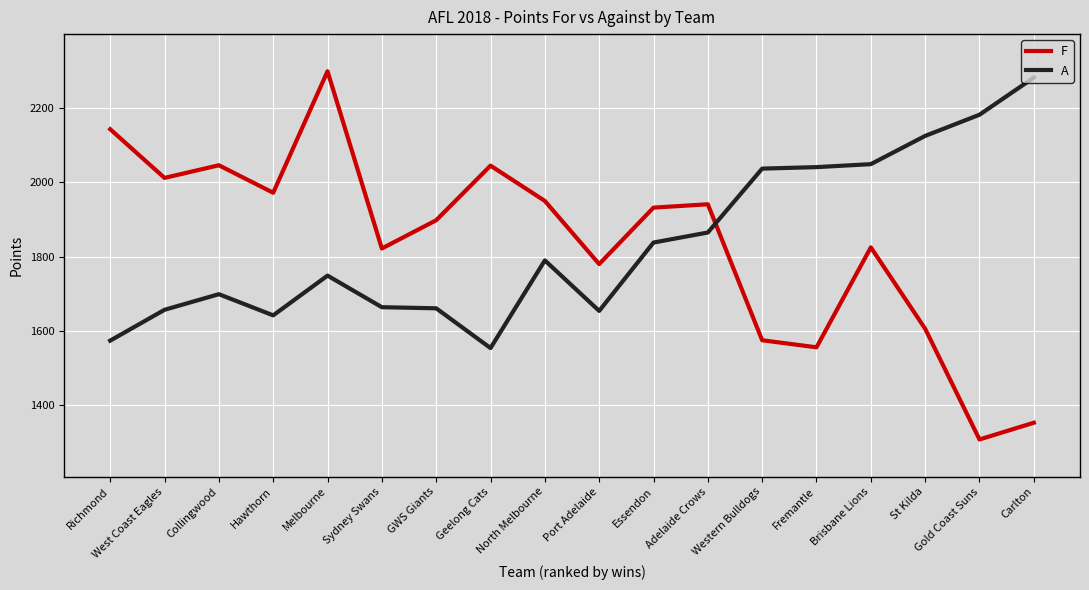

Is it true that A equals 2125 at St Kilda?

True